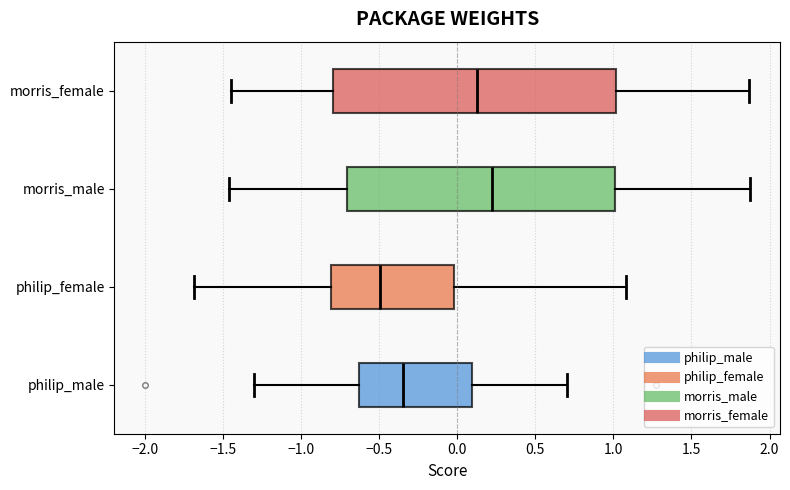

Reading bottom to top, read every box against the x-axis: the position of its median line, the range the box covers, and the ends of its whiskers. The values are not printed on the chart, so give them approximately, as read against the axis.

philip_male: median -0.35, box -0.65 to 0.10, whiskers -1.30 to 0.70
philip_female: median -0.50, box -0.80 to 0.00, whiskers -1.70 to 1.10
morris_male: median 0.20, box -0.70 to 1.00, whiskers -1.45 to 1.85
morris_female: median 0.10, box -0.80 to 1.00, whiskers -1.45 to 1.85